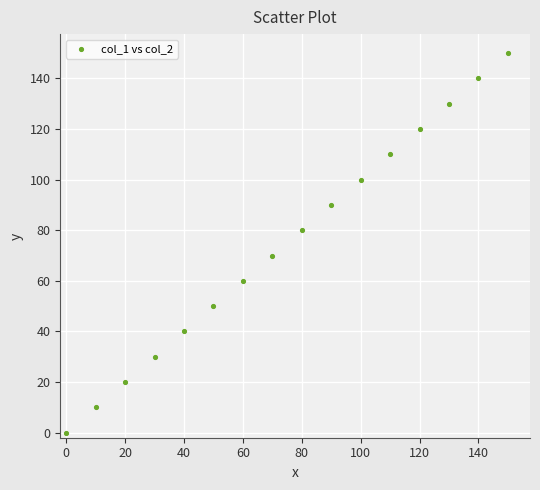

What is the range of Y values (max minus min)?

150